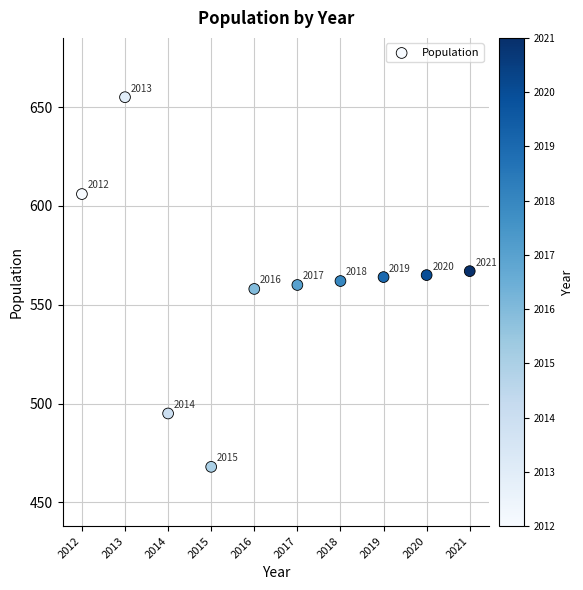

What is the average Y value?

560